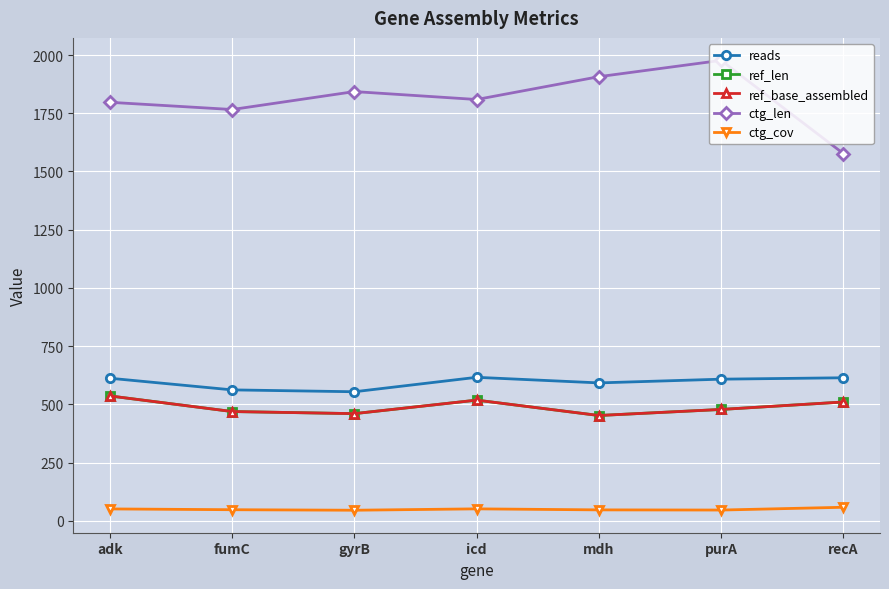

Reading right to left, what are all the values shown in this chart?

reads: 614.0	608.0	592.0	616.0	554.0	562.0	612.0
ref_len: 510.0	478.0	452.0	518.0	460.0	469.0	536.0
ref_base_assembled: 510.0	478.0	452.0	518.0	460.0	469.0	536.0
ctg_len: 1577.0	1977.0	1907.0	1809.0	1843.0	1766.0	1797.0
ctg_cov: 57.9	46.0	46.7	51.1	45.2	47.4	50.8